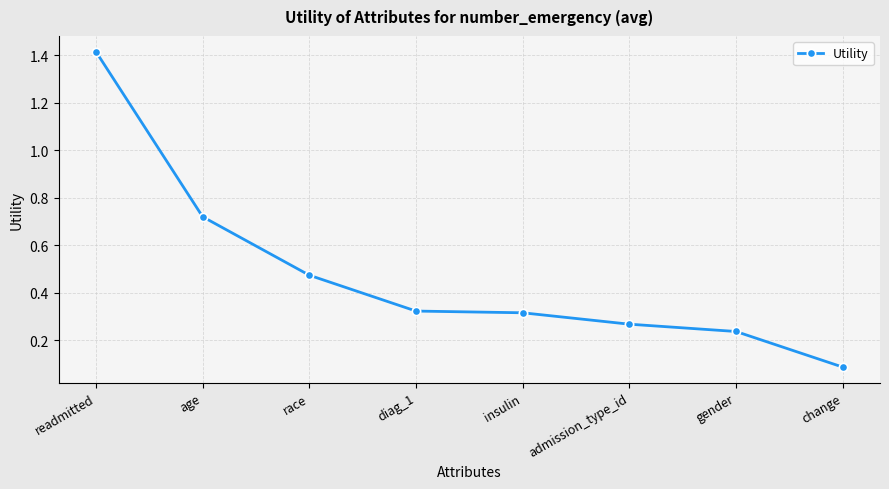

What is the difference between the maximum and second lowest values?

1.2